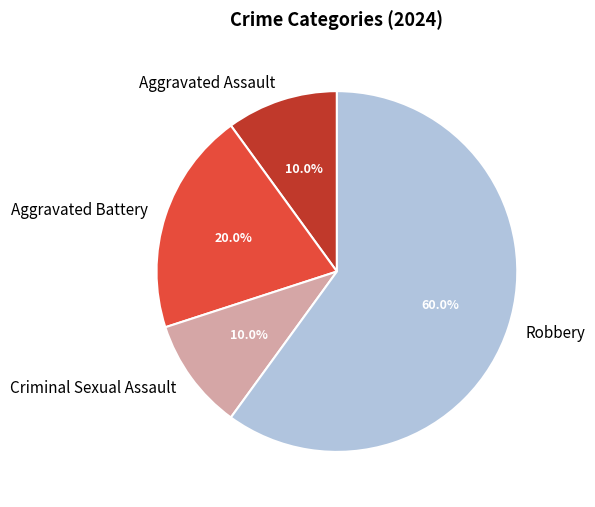

How many slices are in this pie chart?

4